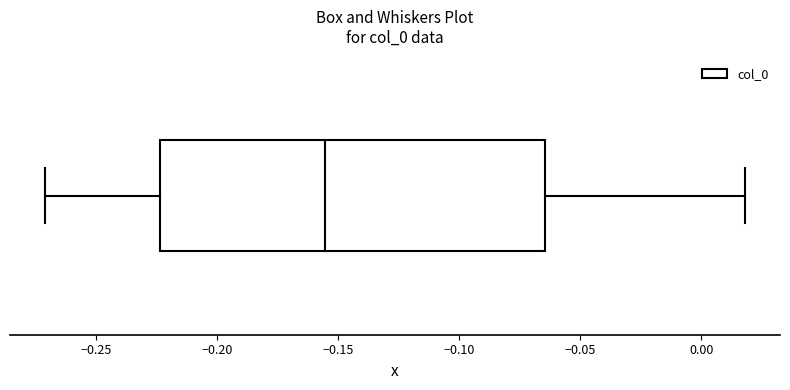

Read this box plot against the x-axis: the position of the median line, the range covered by the box, and the ends of both whiskers. The values are not printed on the chart, so give them approximately, as read against the axis.

median -0.155, box -0.225 to -0.065, whiskers -0.270 to 0.020